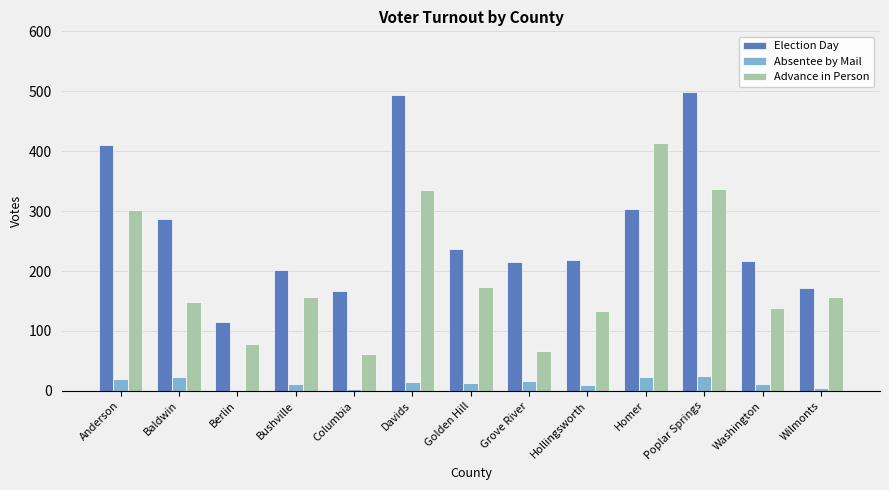

What is the sum of the Advance in Person values at Hollingsworth and Wilmonts?

289